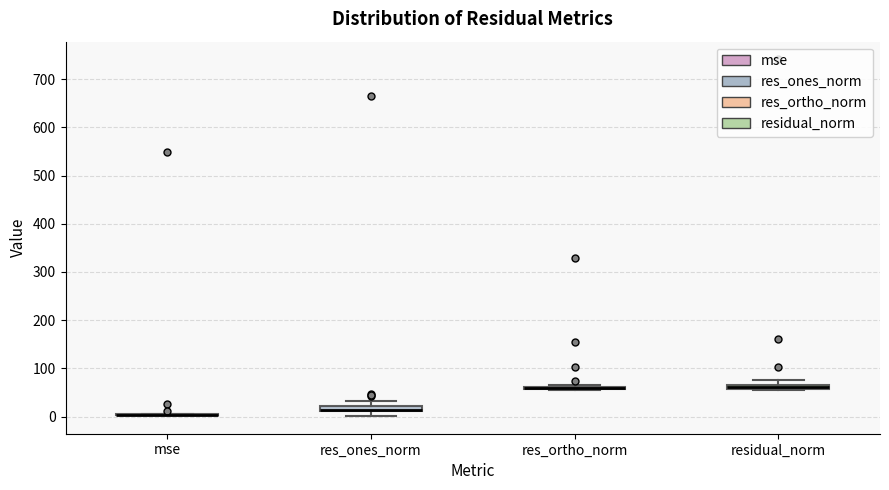

Where is the lower edge of the box for res_ones_norm on the y-axis? The values are not printed on the chart, so give them approximately, as read against the axis.

10